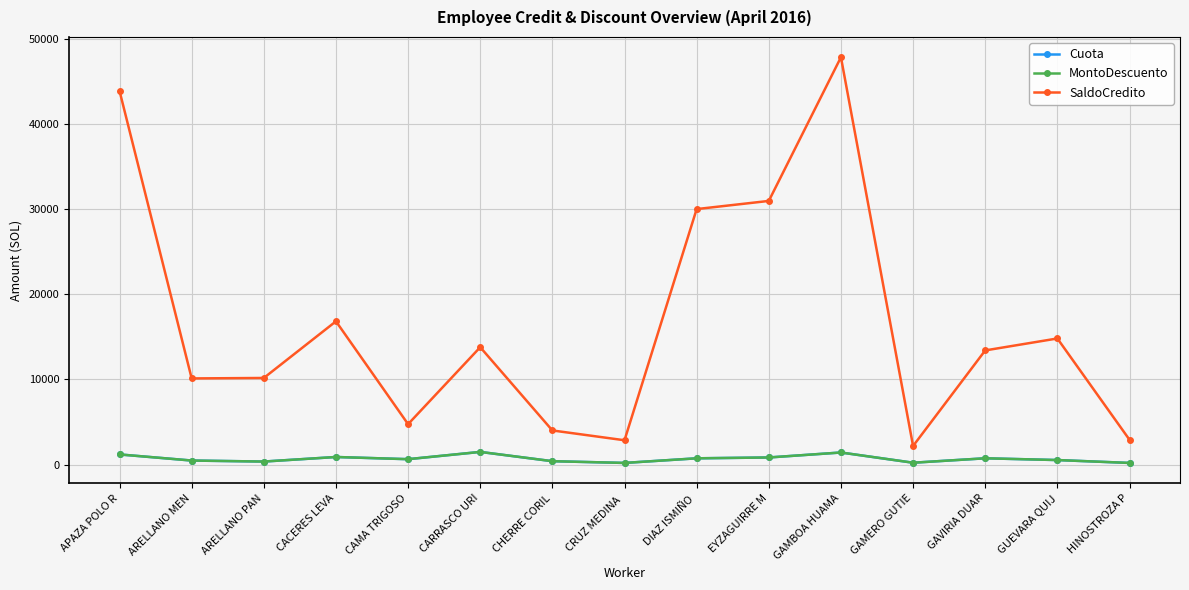

How many lines are shown in the chart?

3